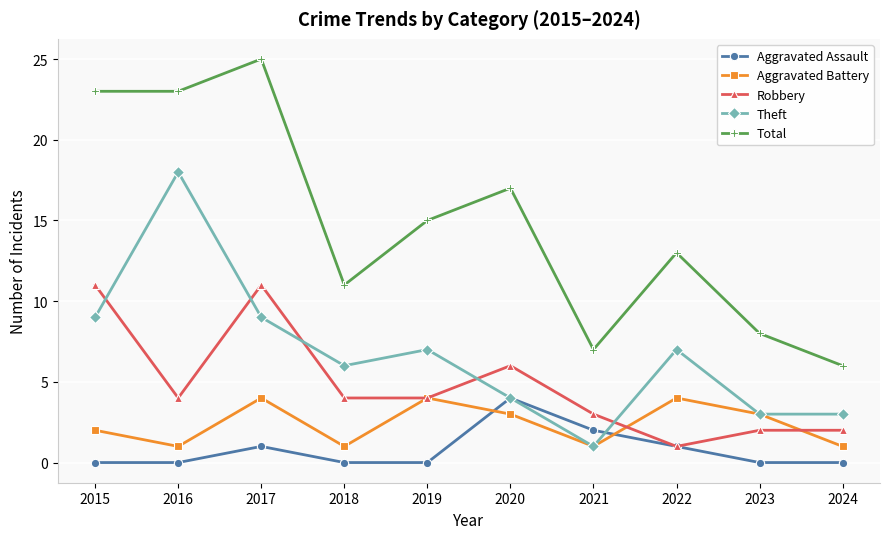

What are all the series names shown in the legend?

Aggravated Assault, Aggravated Battery, Robbery, Theft, Total